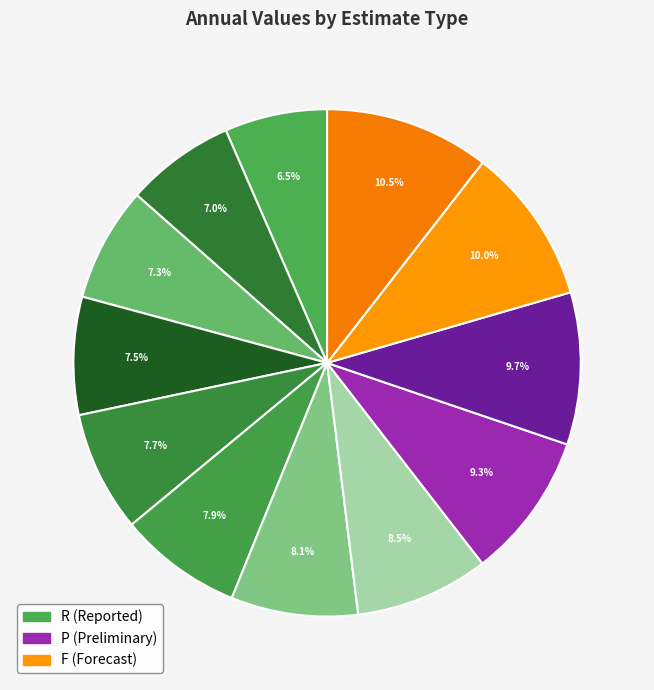

What is the largest slice in the pie chart?

F (2024/12)